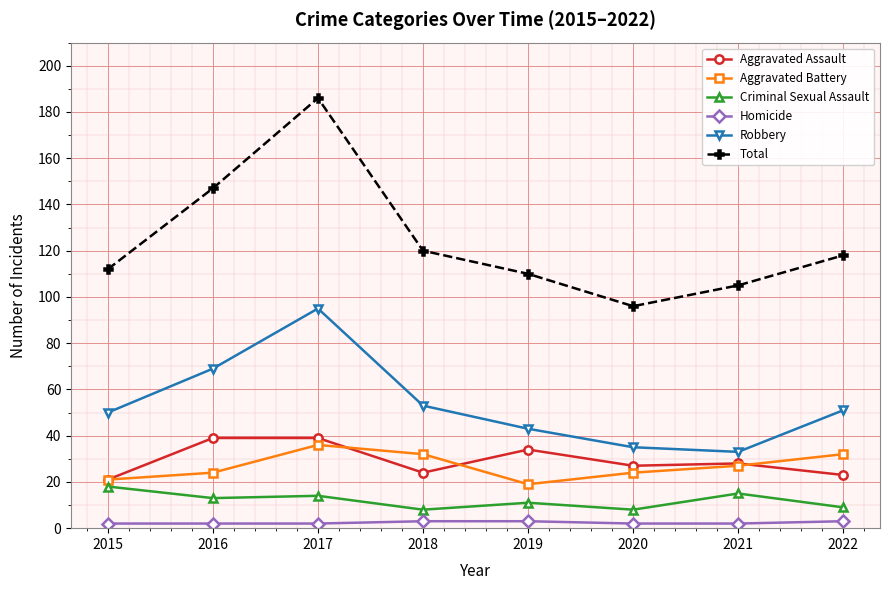

How many data points in Total are less than 118?

4